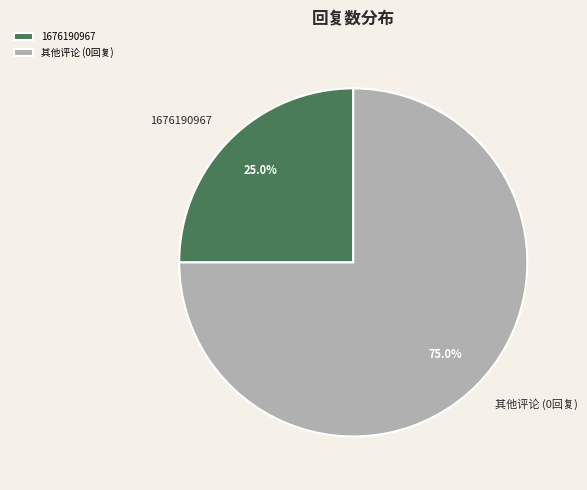

Does any single category account for the majority?

Yes